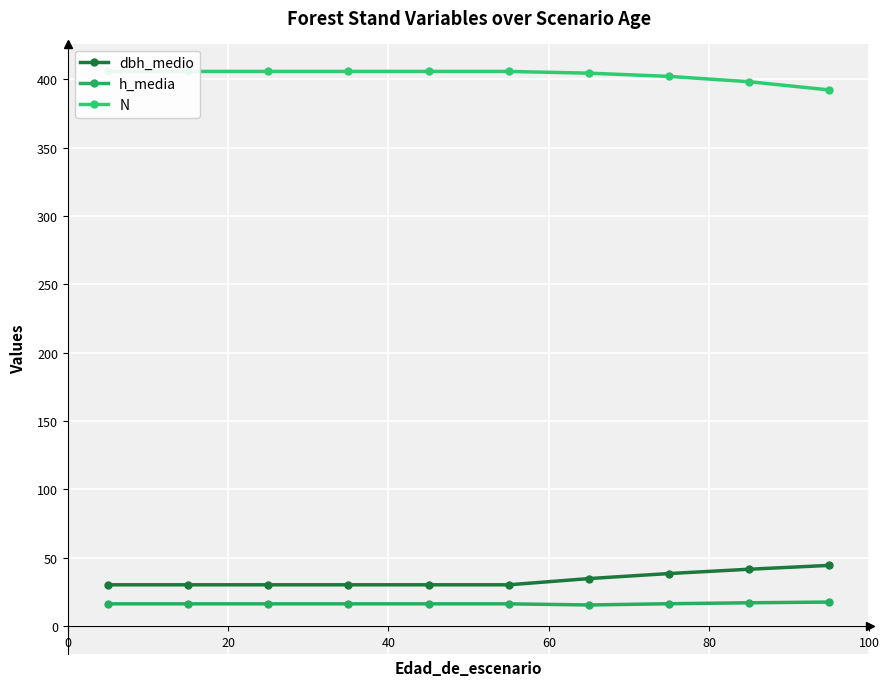

True or false: dbh_medio and h_media intersect in this chart.

False